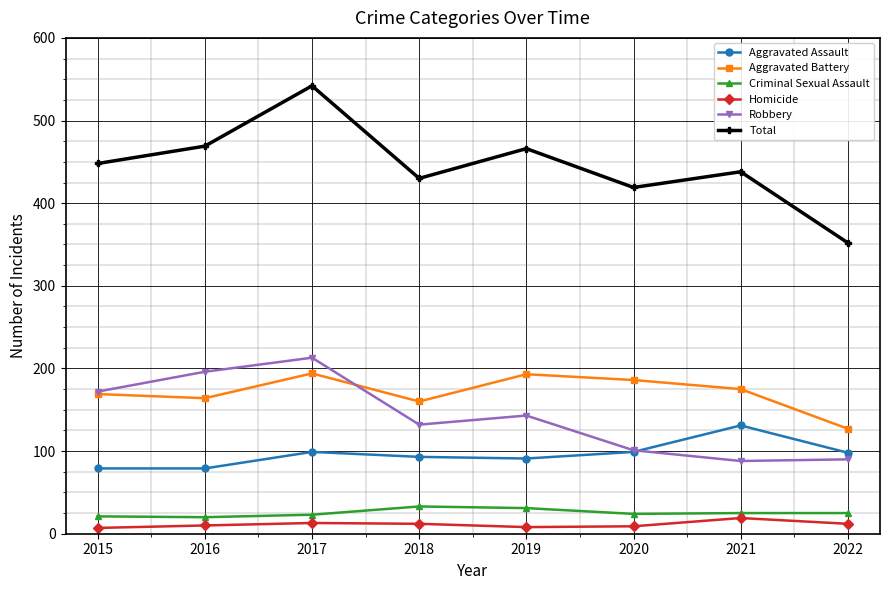

What are all the series names shown in the legend?

Aggravated Assault, Aggravated Battery, Criminal Sexual Assault, Homicide, Robbery, Total